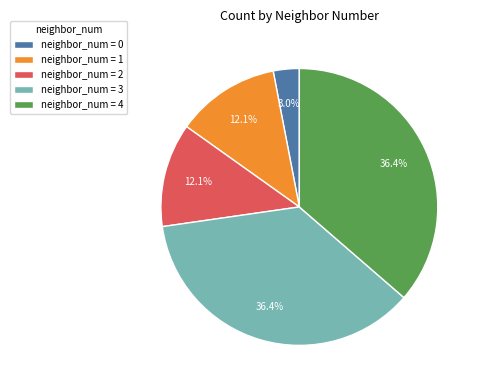

Count the number of slices in the pie.

5